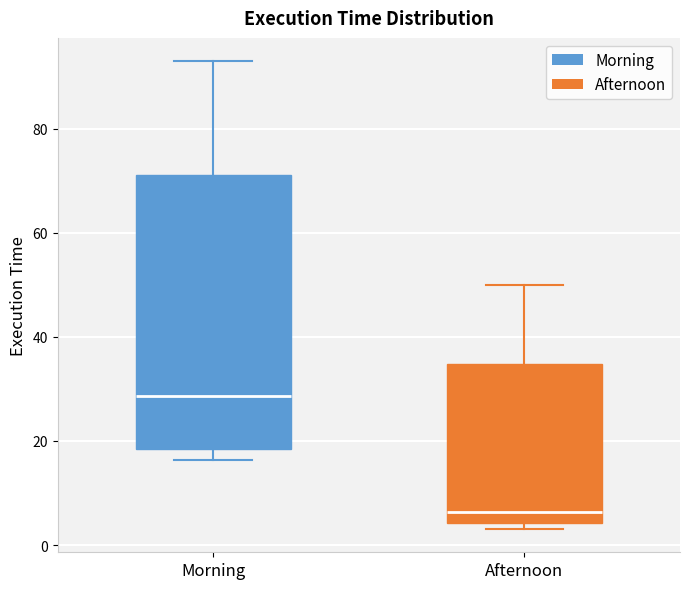

Where is the upper edge of the box for Afternoon on the y-axis? The values are not printed on the chart, so give them approximately, as read against the axis.

34